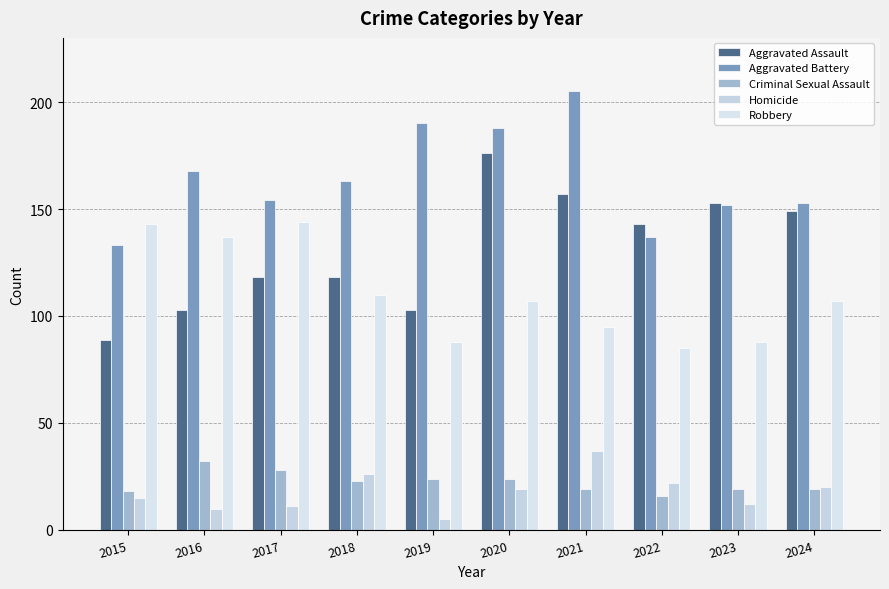

Reading right to left, what are all the values shown in this chart?

Aggravated Assault: 149	153	143	157	176	103	118	118	103	89
Aggravated Battery: 153	152	137	205	188	190	163	154	168	133
Criminal Sexual Assault: 19	19	16	19	24	24	23	28	32	18
Homicide: 20	12	22	37	19	5	26	11	10	15
Robbery: 107	88	85	95	107	88	110	144	137	143